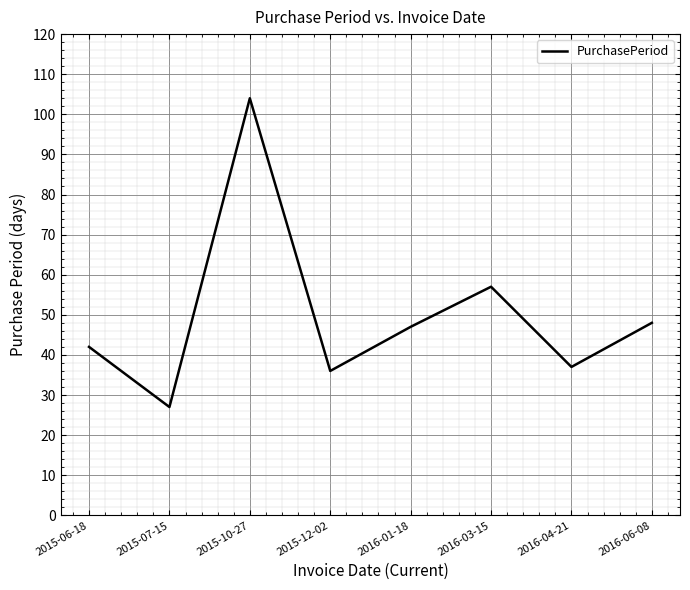

What is the ratio of the value at 2015-07-15 to the value at 2015-10-27?

0.3